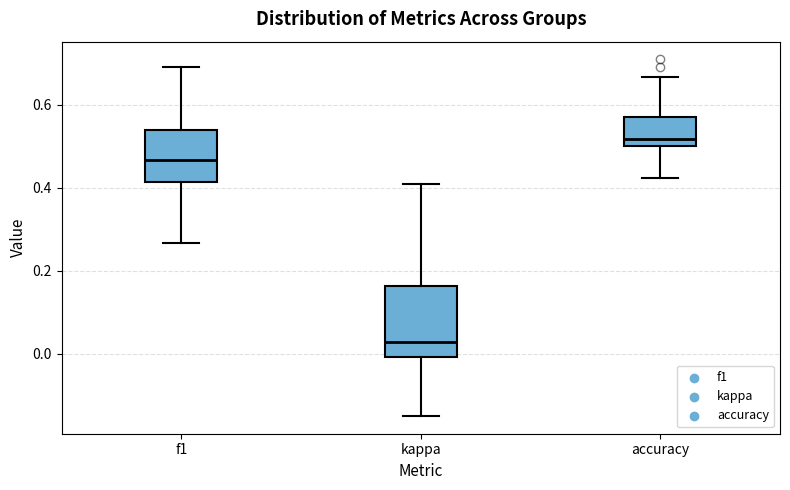

Which box is the tallest, from its lower edge to its upper edge?

kappa